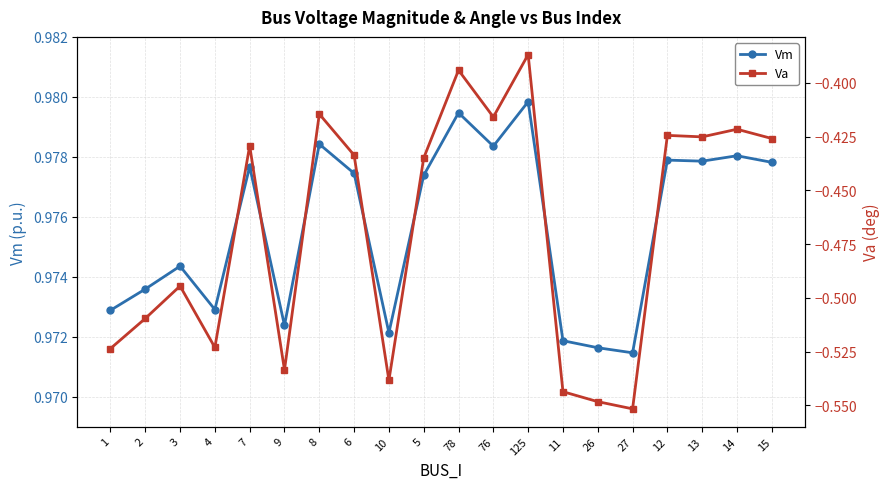

Is the value of Va at 78 greater than the value of Vm at 6?

No